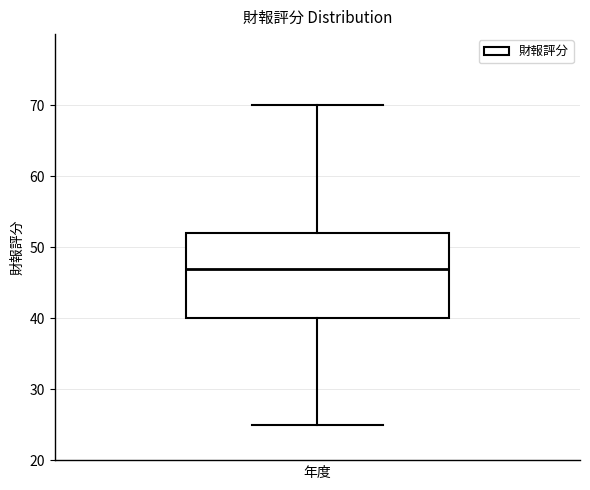

Read this box plot against the y-axis: the position of the median line, the range covered by the box, and the ends of both whiskers. The values are not printed on the chart, so give them approximately, as read against the axis.

median 47, box 40 to 52, whiskers 25 to 70